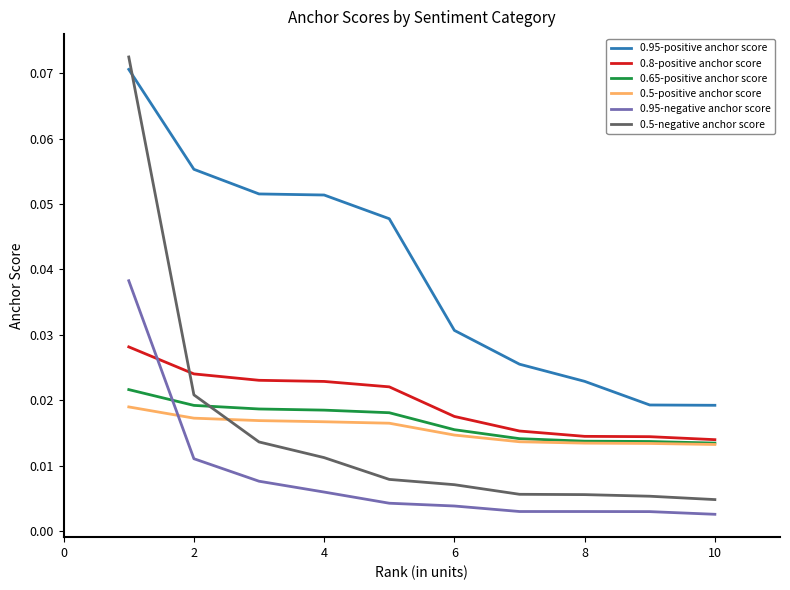

Which series has the largest total across all categories?

0.95-positive anchor score